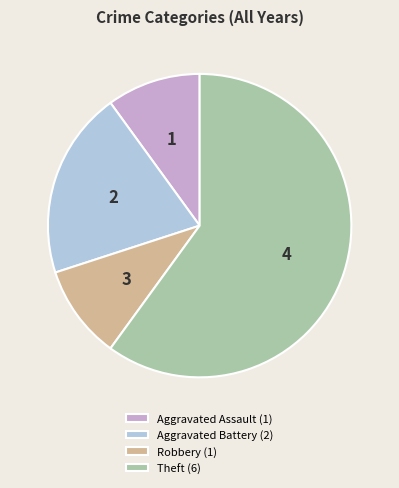

The Robbery (1) slice represents 10% of the pie. True or false?

True